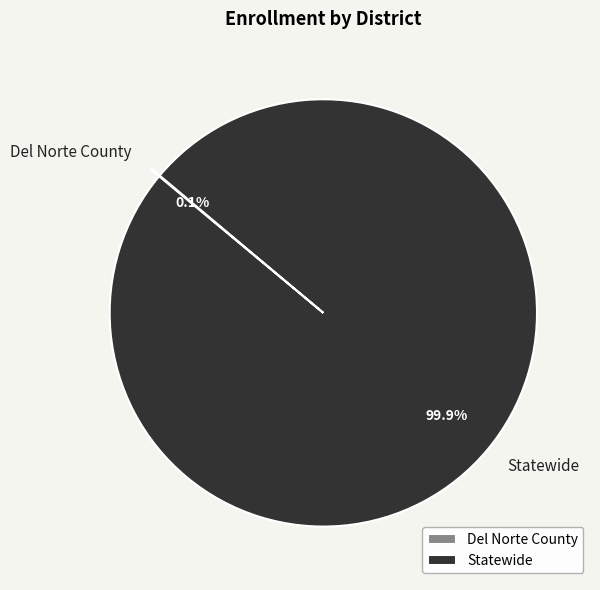

What portion of the pie excludes Statewide?

0.1%